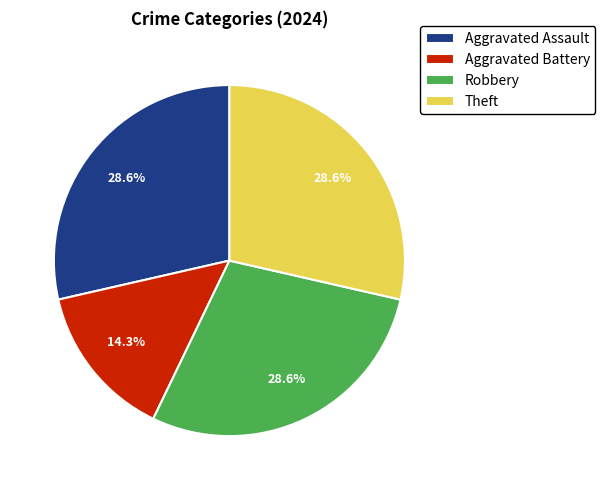

Does Theft account for over 50% of the chart?

No